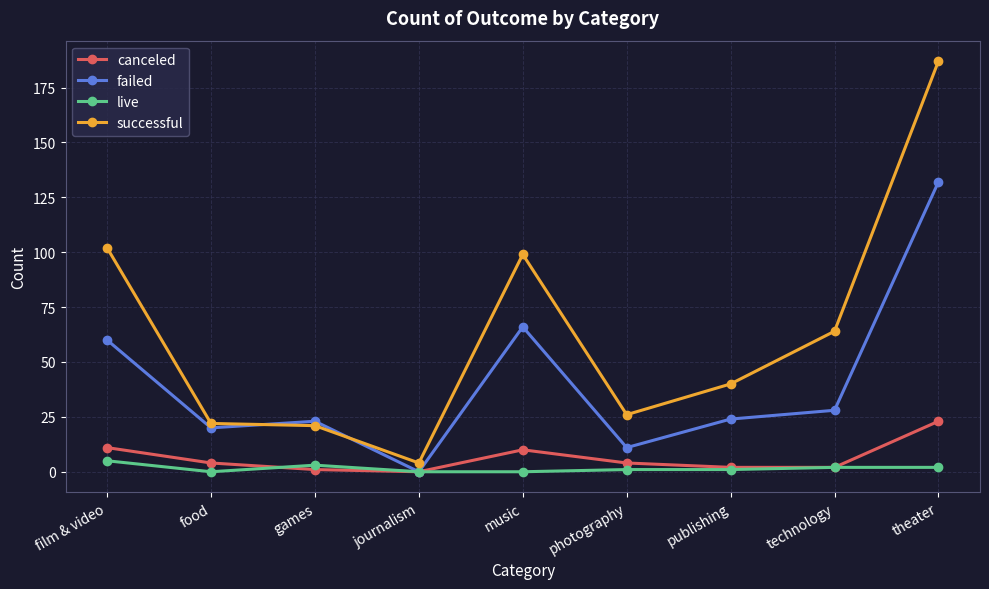

List the series in order of their peak value, lowest first.

live, canceled, failed, successful